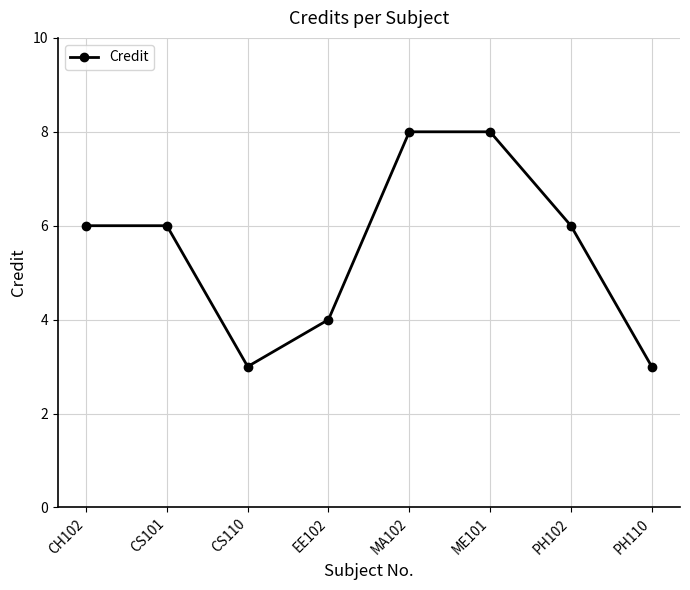

What is the sum of all values?

44